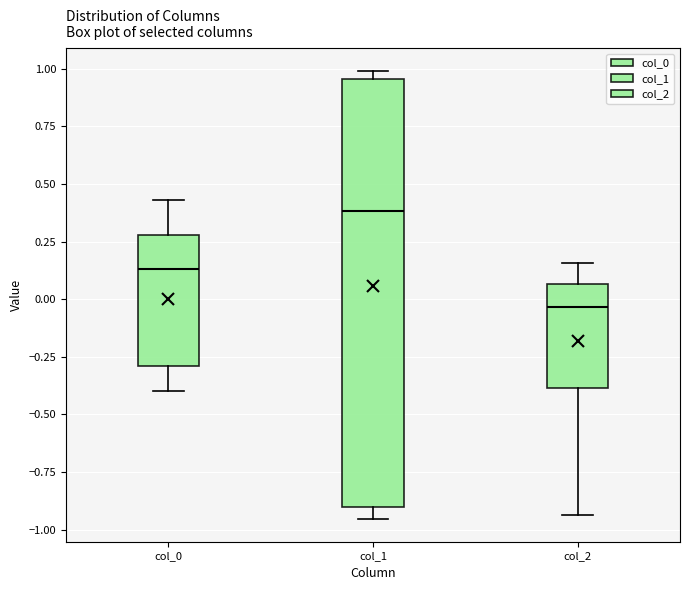

Reading left to right, read every box against the y-axis: the position of its median line, the range the box covers, and the ends of its whiskers. The values are not printed on the chart, so give them approximately, as read against the axis.

col_0: median 0.15, box -0.30 to 0.30, whiskers -0.40 to 0.45
col_1: median 0.40, box -0.90 to 0.95, whiskers -0.95 to 1.00
col_2: median -0.05, box -0.40 to 0.05, whiskers -0.95 to 0.15